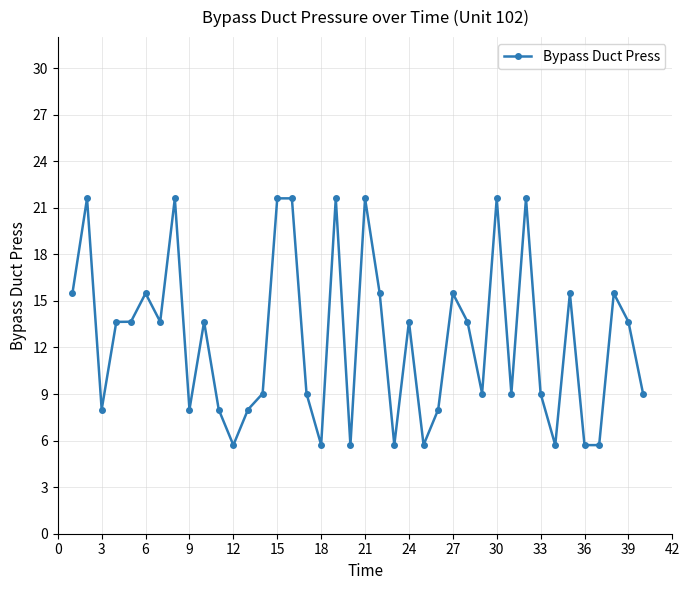

Reading left to right, extract all data points from this chart.

15.5	21.6	8.0	13.7	13.7	15.5	13.7	21.6	8.0	13.7	8.0	5.7	8.0	9.0	21.6	21.6	9.0	5.7	21.6	5.7	21.6	15.5	5.7	13.7	5.7	8.0	15.5	13.7	9.0	21.6	9.0	21.6	9.0	5.7	15.5	5.7	5.7	15.5	13.7	9.0